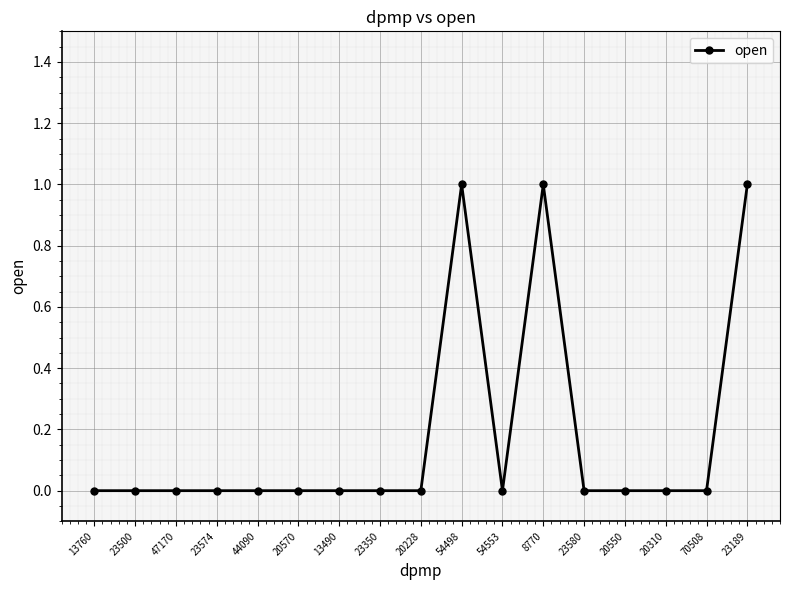

Is it true that the value at 8770 is 0?

False